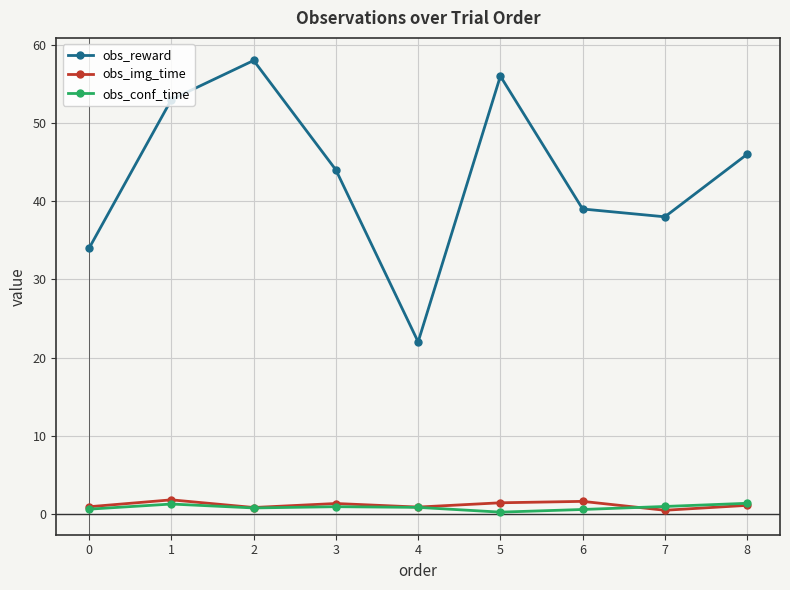

How many lines are shown in the chart?

3